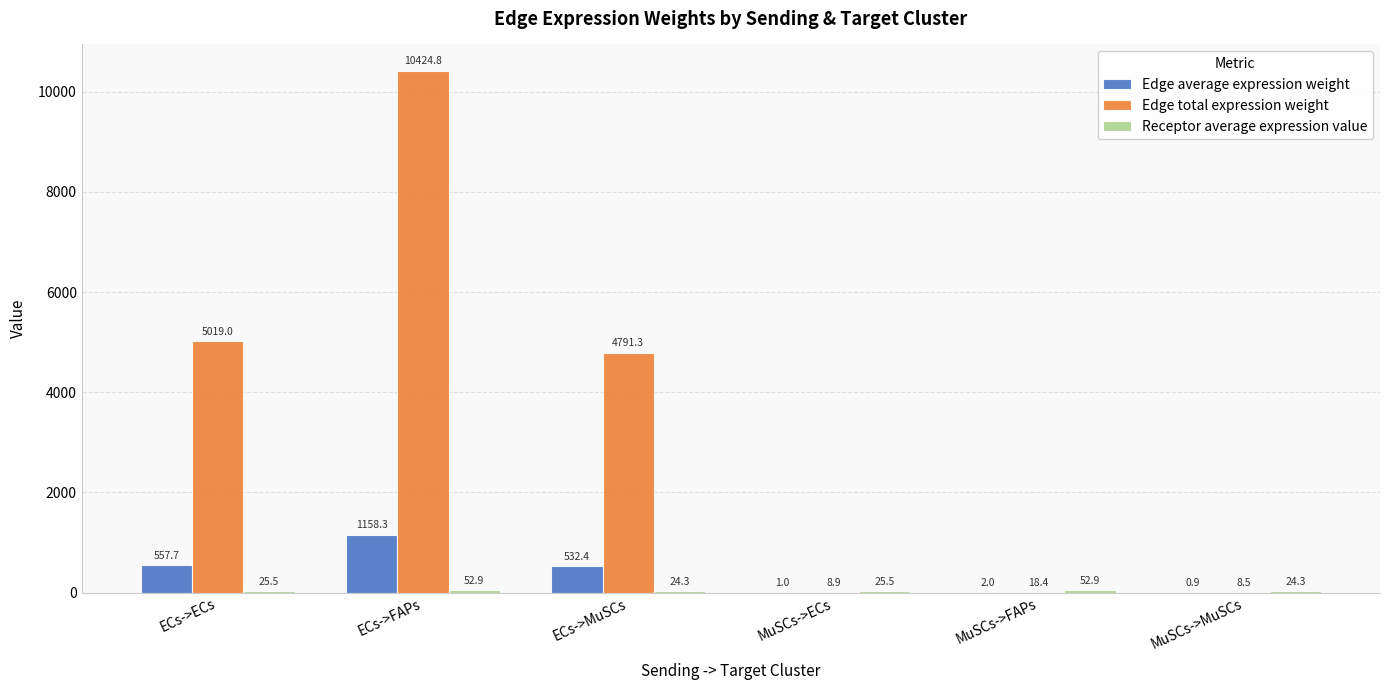

Between ECs->ECs and ECs->MuSCs, which series saw the biggest shift?

Edge total expression weight